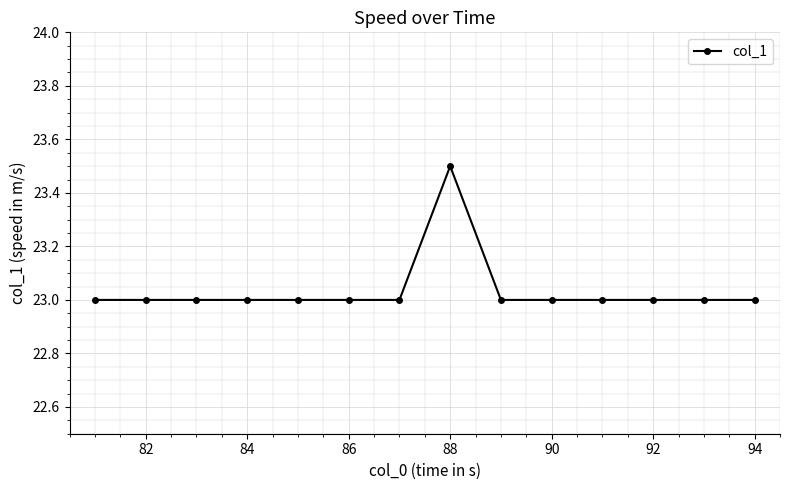

Count the values in the range 23 to 24.

14